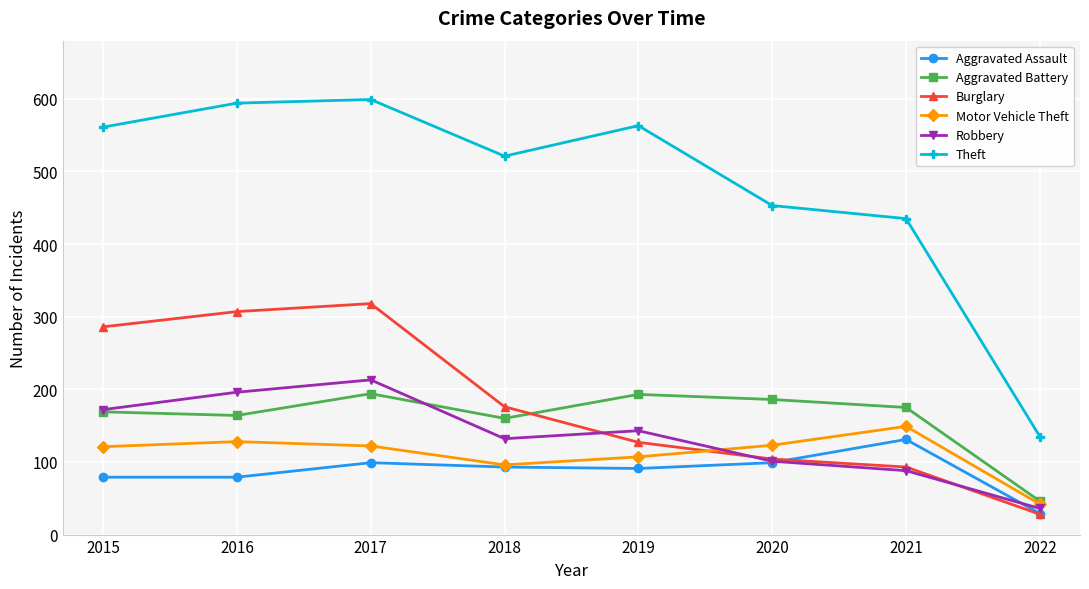

What is the difference between the maximum and minimum values in the Robbery series?

177